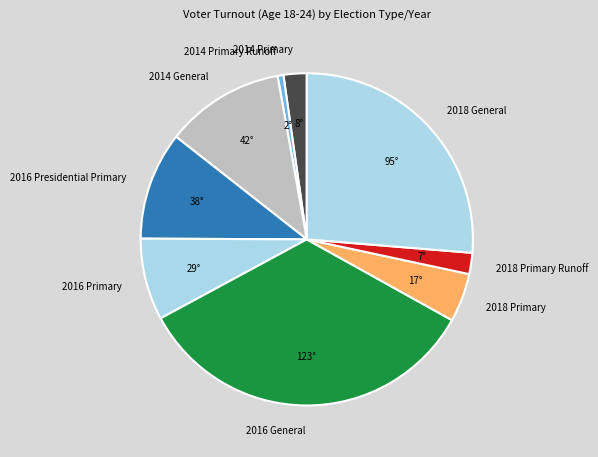

Combined, do 2016 Presidential Primary and 2014 Primary Runoff account for over 50%?

No